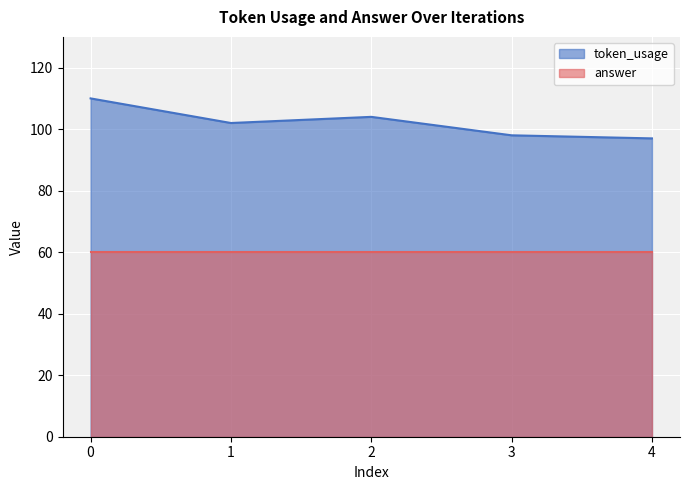

Rank the categories by value from highest to lowest.

0, 2, 1, 3, 4